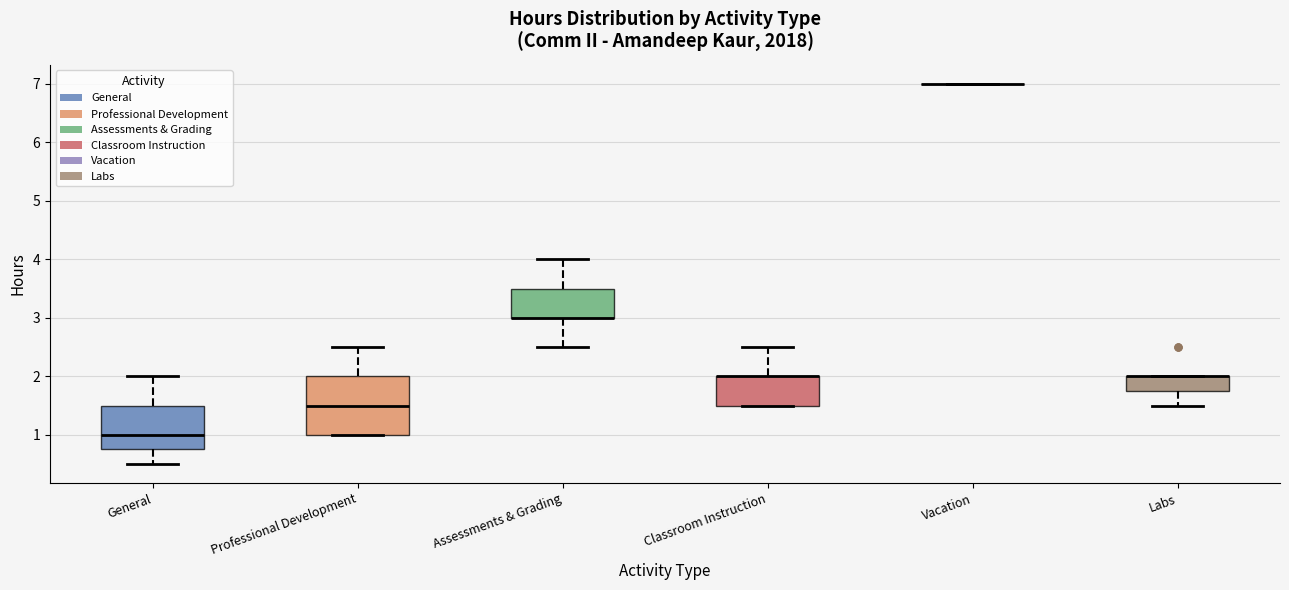

Reading left to right, transcribe this box plot: for each box, give where its median line is, the range the box spans, and where its two whiskers end, as read against the y-axis. The values are not printed on the chart, so give them approximately, as read against the axis.

General: median 1.0, box 0.8 to 1.5, whiskers 0.5 to 2.0
Professional Development: median 1.5, box 1.0 to 2.0, whiskers 1.0 to 2.5
Assessments & Grading: median 3.0 (drawn on the box's lower edge), box 3.0 to 3.5, whiskers 2.5 to 4.0
Classroom Instruction: median 2.0 (drawn on the box's upper edge), box 1.5 to 2.0, whiskers 1.5 to 2.5
Vacation: box collapsed to a line at 7.0, whiskers 7.0 to 7.0
Labs: median 2.0 (drawn on the box's upper edge), box 1.8 to 2.0, whiskers 1.5 to 2.0